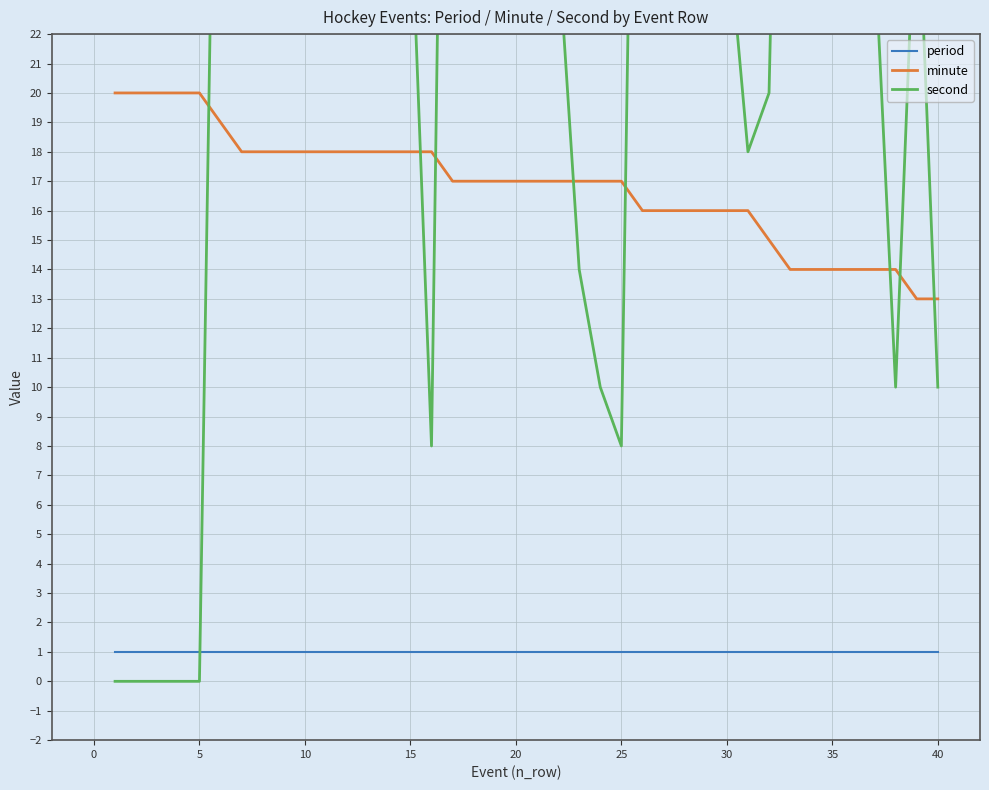

Count the number of categories in the chart.

40